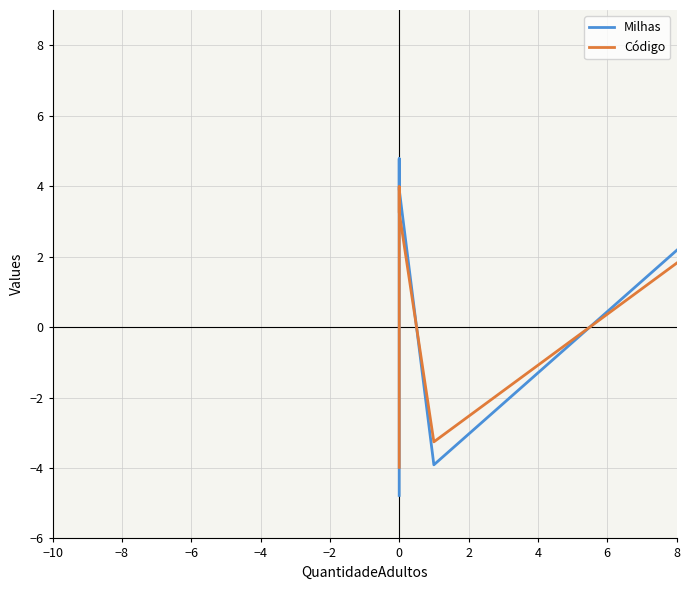

The value of Código at −4 is -5.8. True or false?

False